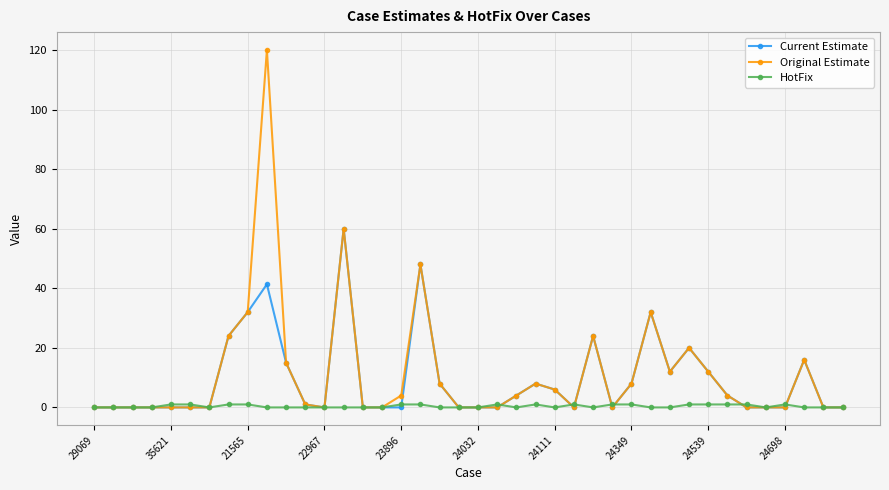

What is the greatest value displayed?

120.0